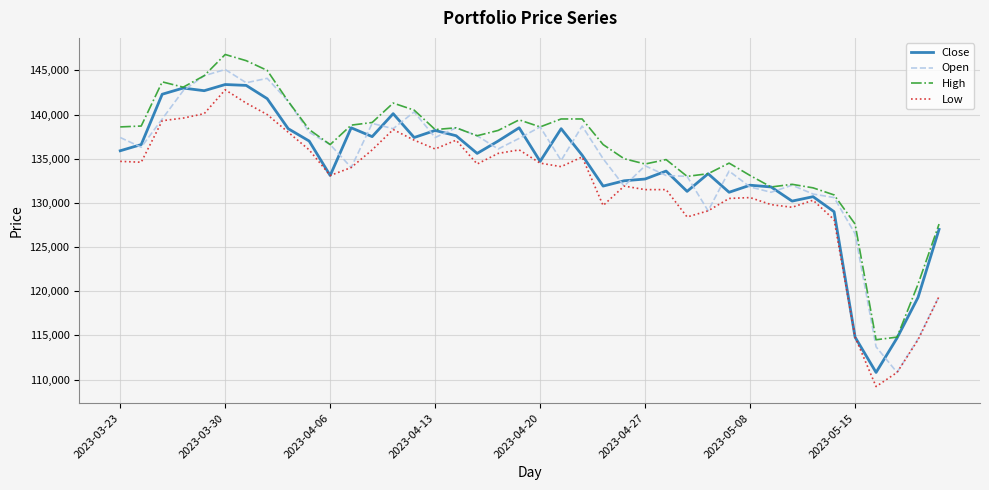

At how many categories does at least one series exceed 111918?

40